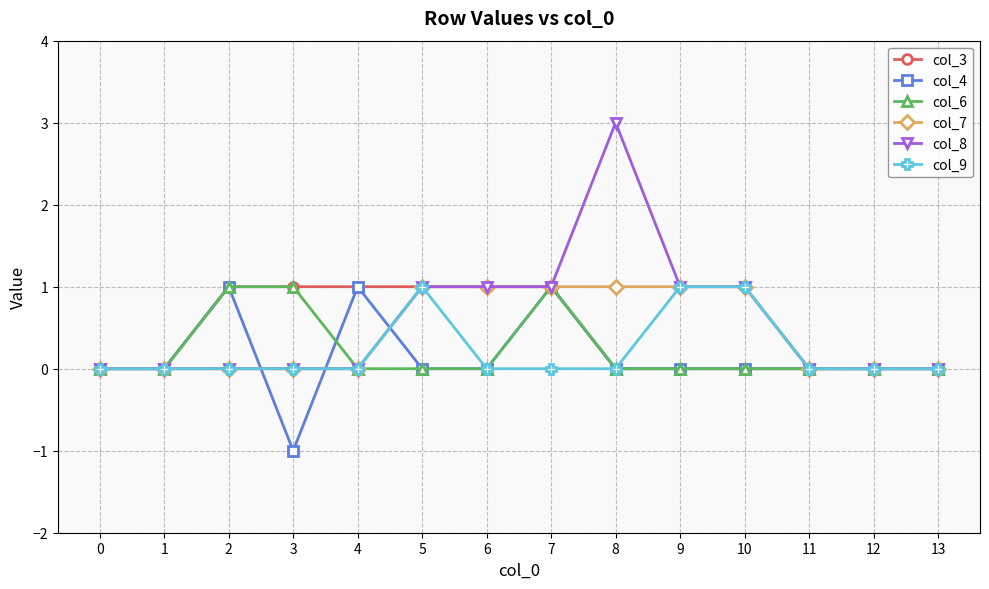

What is the sum of all col_6 values?

3